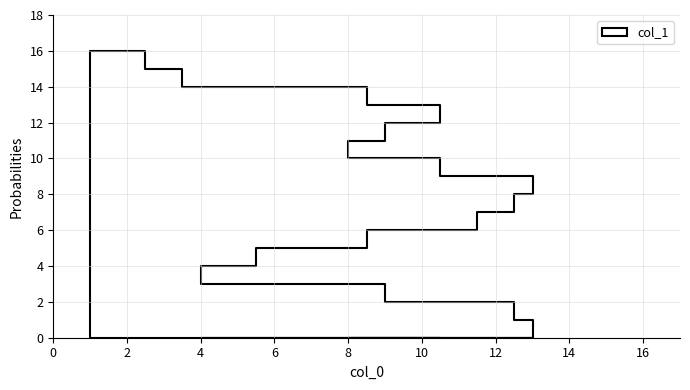

What is the sum of all values?

136